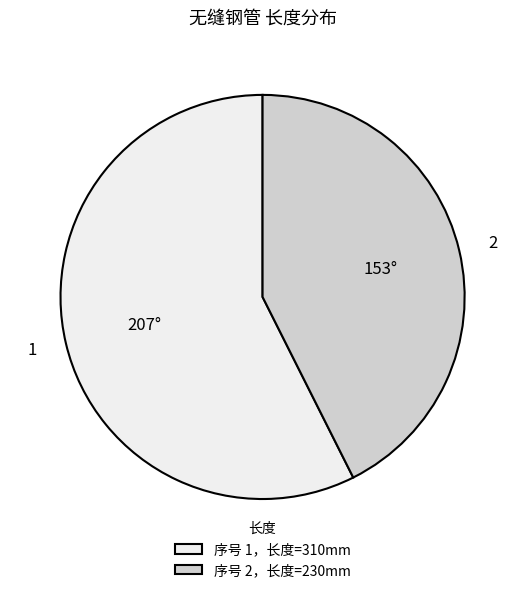

Is it true that 1 is 57% of the pie?

True